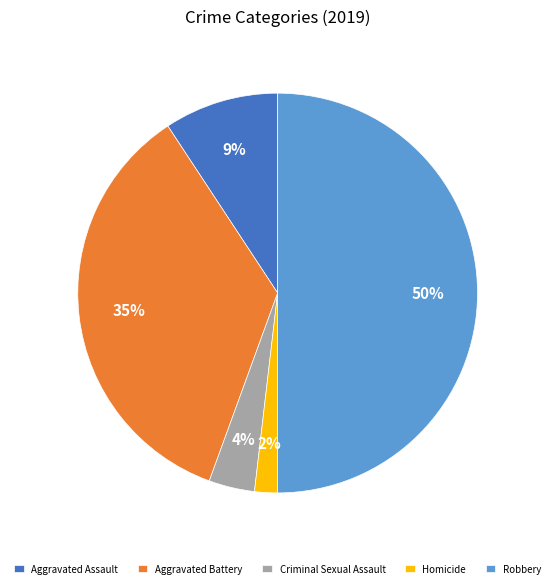

Rank the categories by value from lowest to highest.

Homicide, Criminal Sexual Assault, Aggravated Assault, Aggravated Battery, Robbery